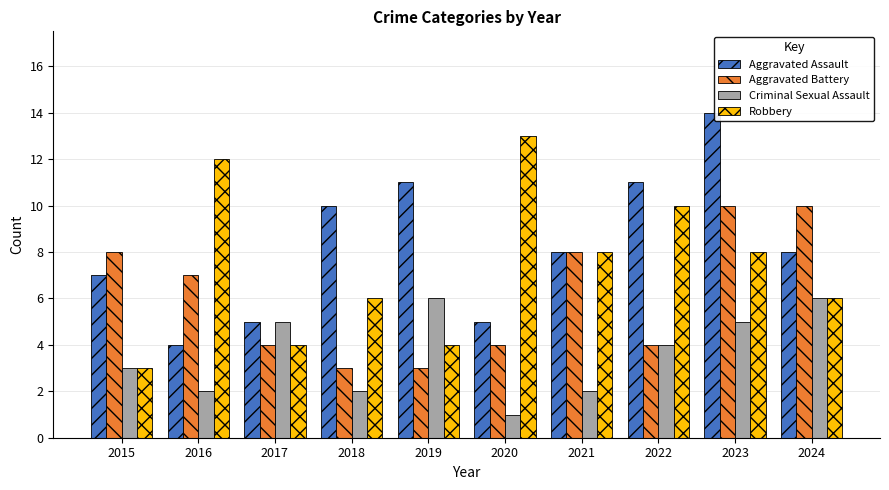

List the series in order of their overall mean, highest first.

Aggravated Assault, Robbery, Aggravated Battery, Criminal Sexual Assault